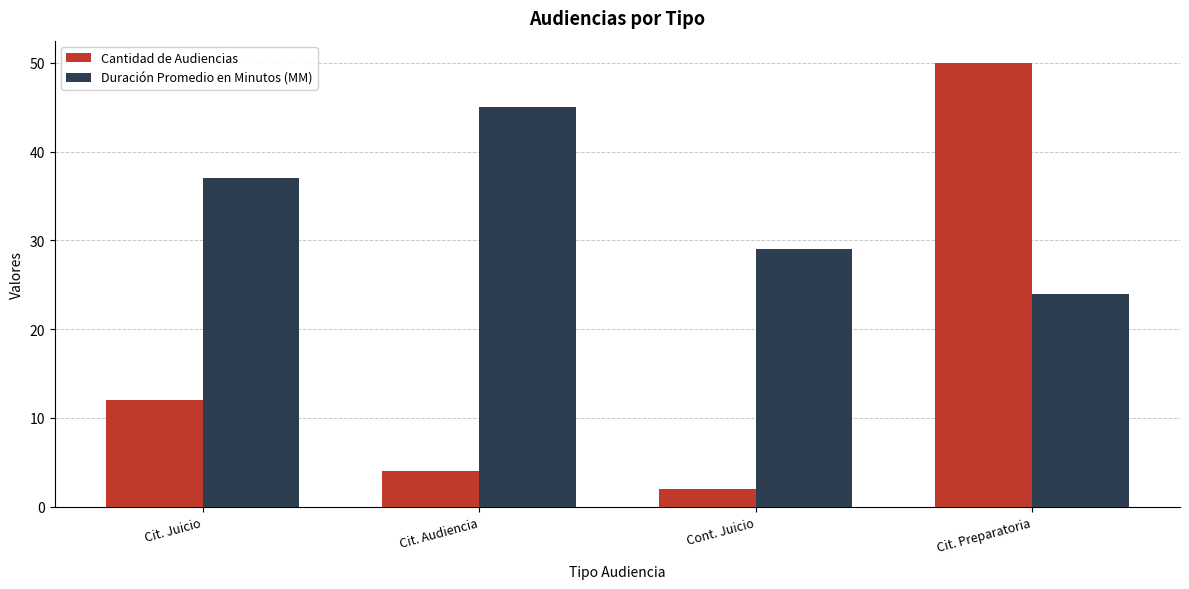

Which label corresponds to the largest value in the chart?

Cit. Preparatoria